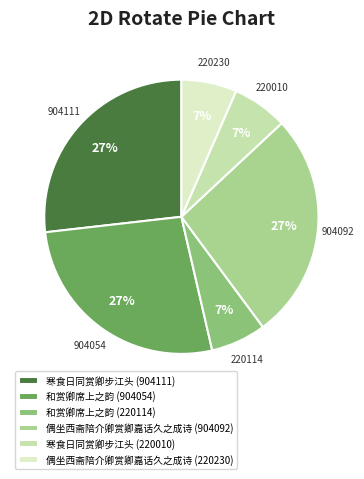

To the nearest percent, what percentage of the pie is 和赏卿席上之韵 (220114)?

7%